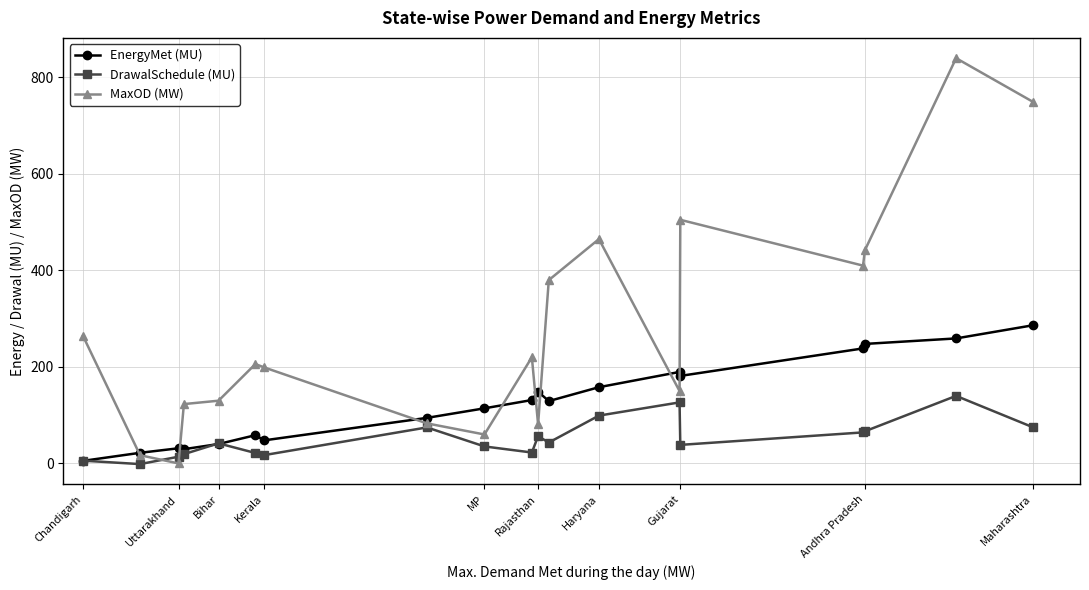

What is the maximum value shown in the chart?

840.0